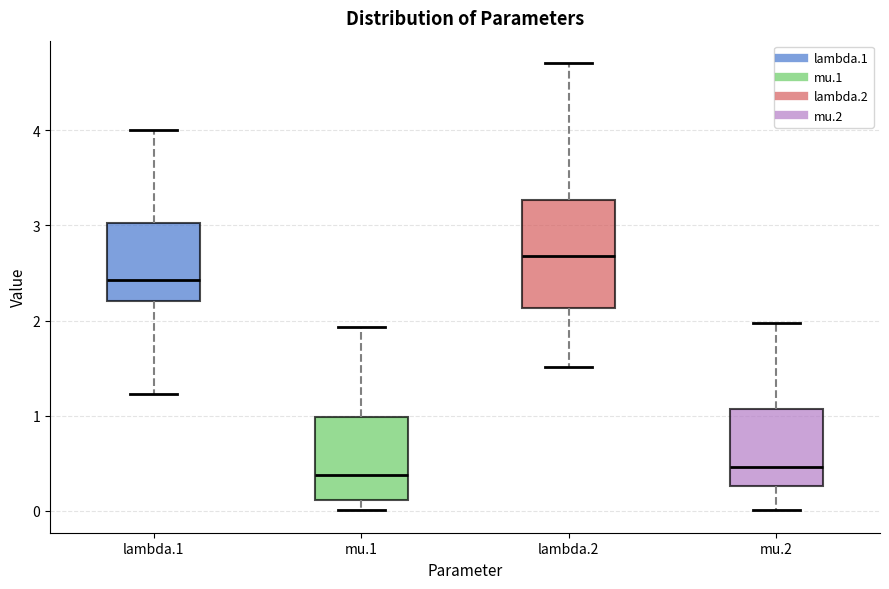

Reading left to right, read every box against the y-axis: the position of its median line, the range the box covers, and the ends of its whiskers. The values are not printed on the chart, so give them approximately, as read against the axis.

lambda.1: median 2.4, box 2.2 to 3.0, whiskers 1.2 to 4.0
mu.1: median 0.4, box 0.1 to 1.0, whiskers 0.0 to 1.9
lambda.2: median 2.7, box 2.1 to 3.3, whiskers 1.5 to 4.7
mu.2: median 0.5, box 0.3 to 1.1, whiskers 0.0 to 2.0